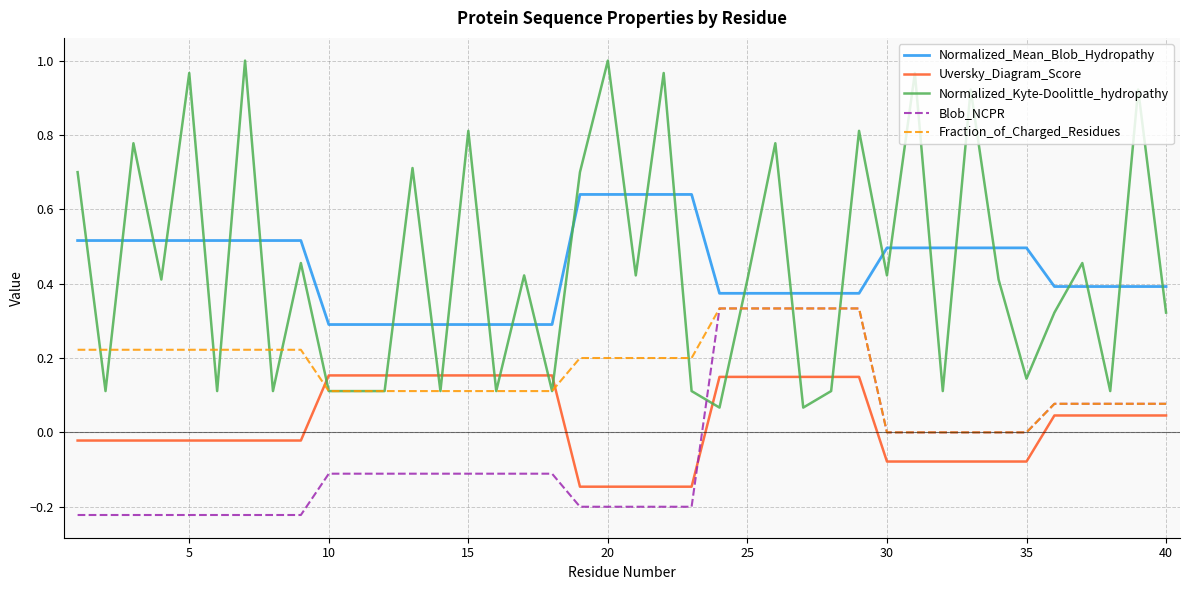

Does the chart display data point markers on the line(s)?

No